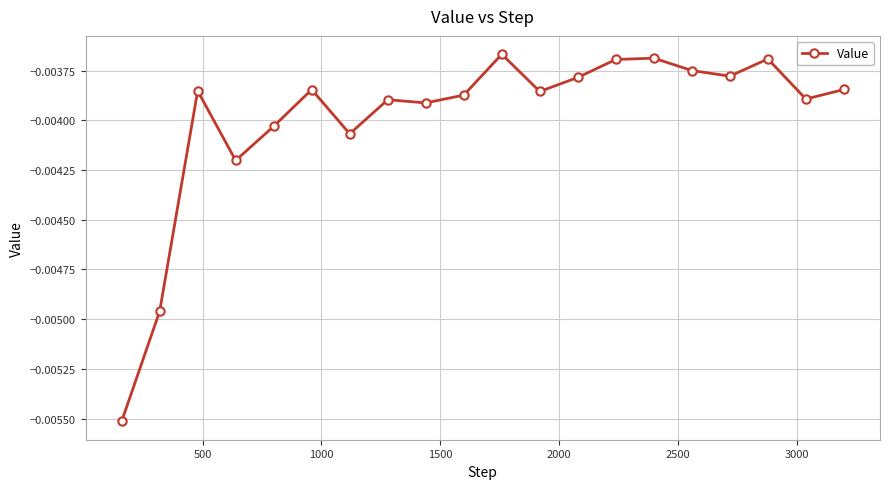

True or false: there are more than 1 points higher than both neighbors.

True